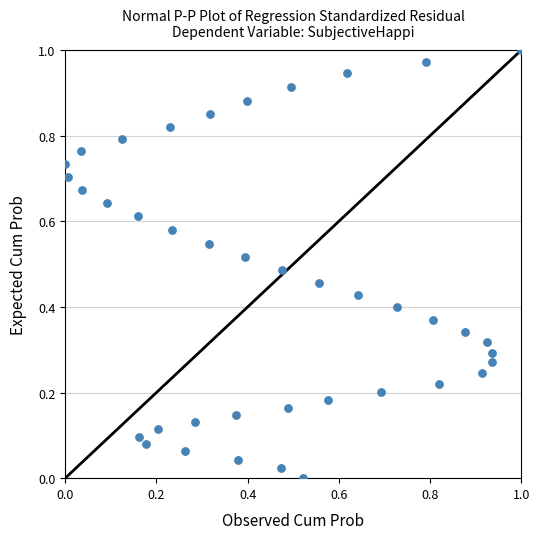

How many data points are displayed?

40